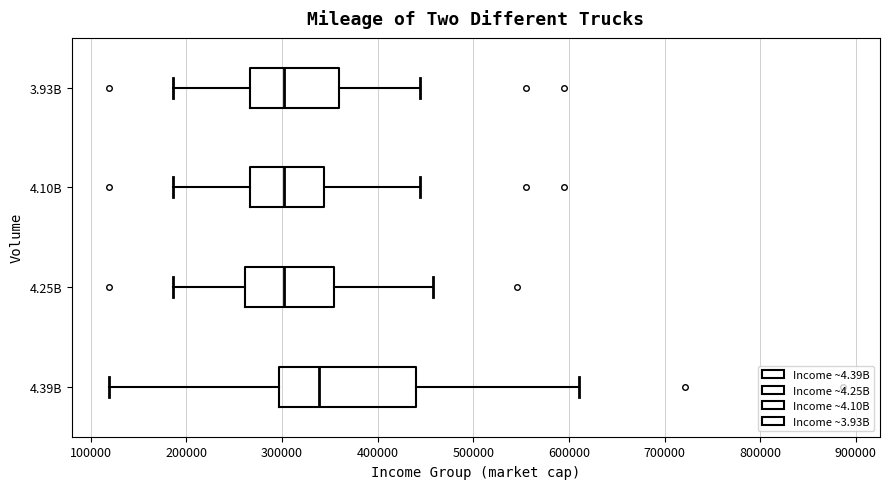

Which box is the widest, from its left edge to its right edge?

4.39B